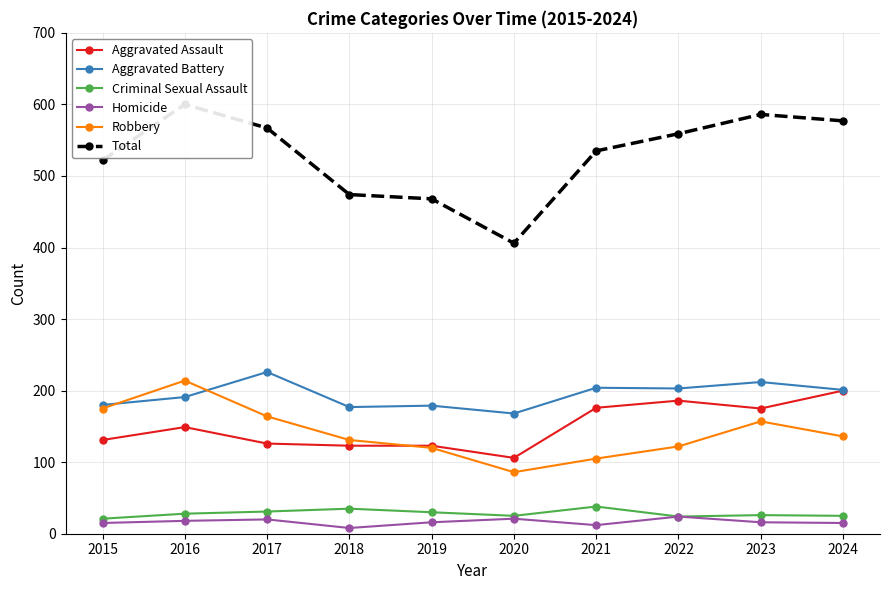

Where does the Homicide series first go above 16?

2016